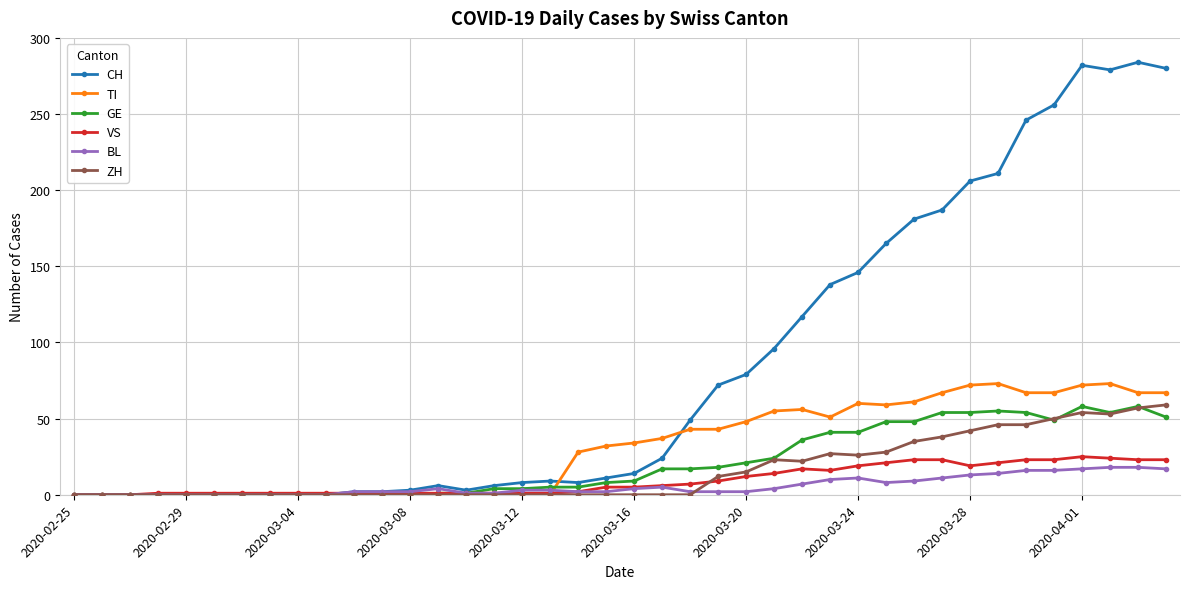

What is the highest value of the CH series?

284